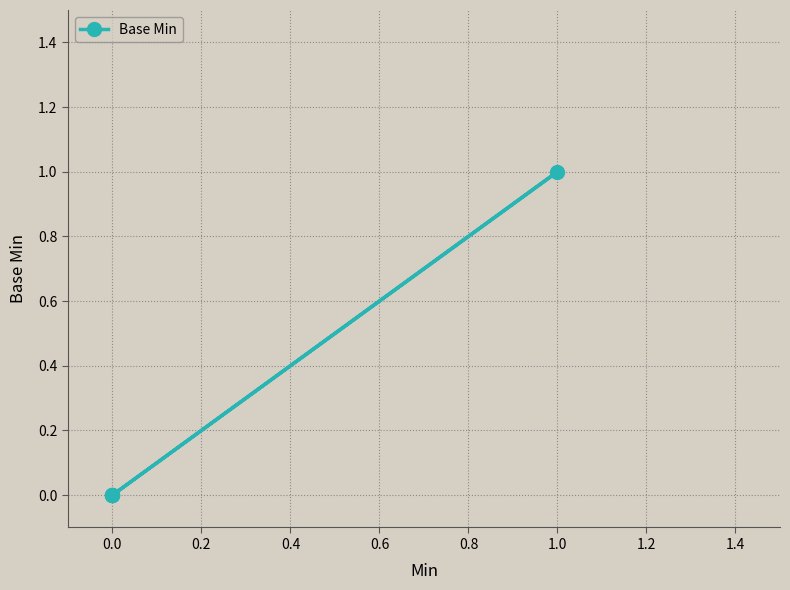

How many lines are shown in the chart?

1